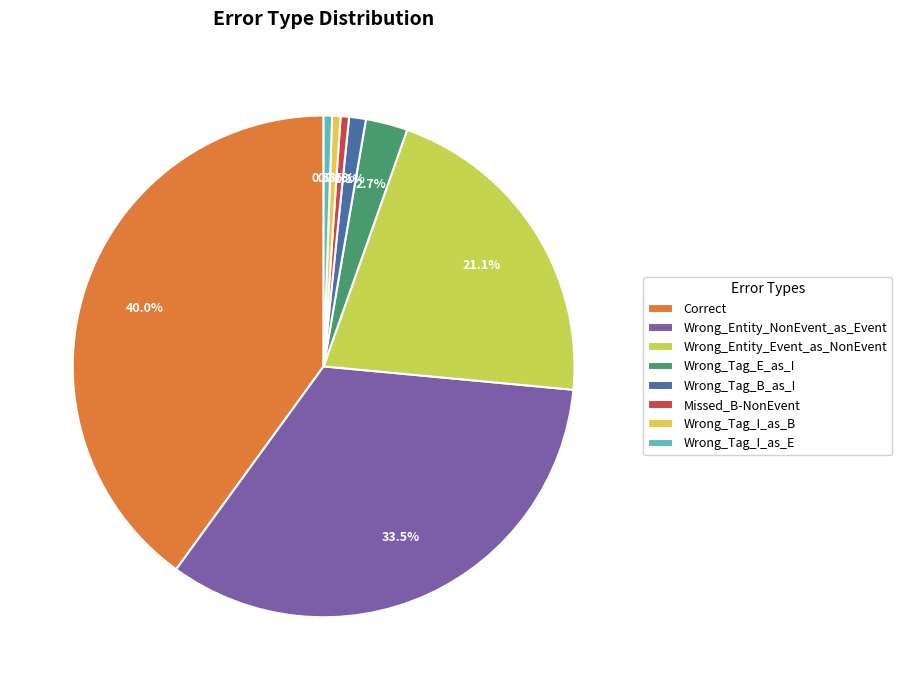

Does Wrong_Tag_I_as_B represent more than half of the total?

No